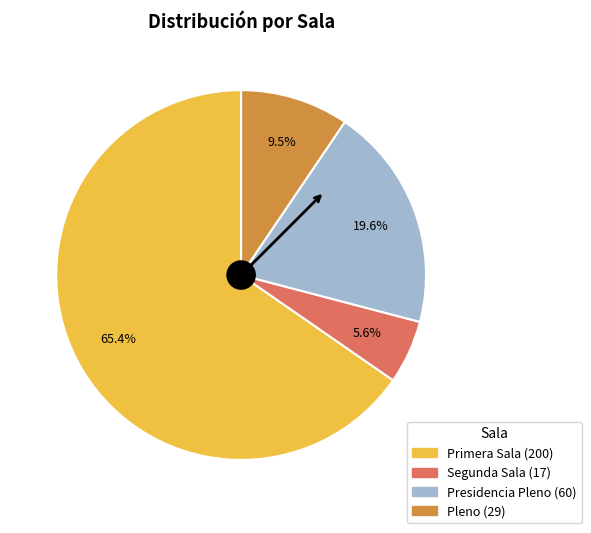

How many segments does this pie chart have?

4